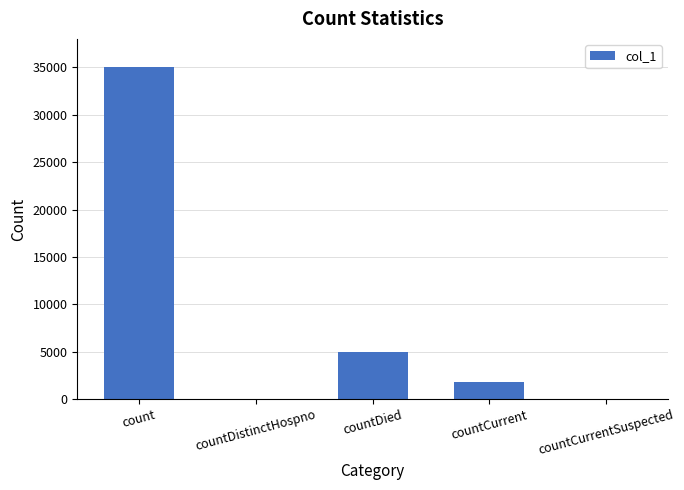

Reading left to right, extract all data points from this chart.

35057	0	4916	1794	0